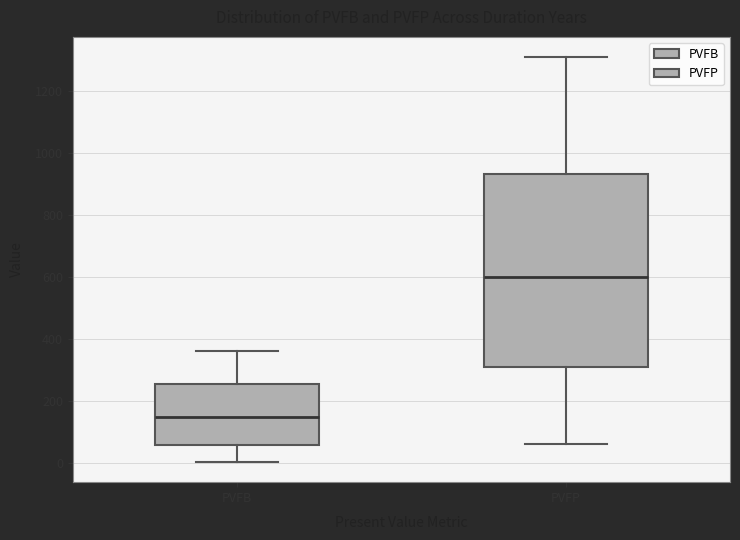

Where does the lower whisker of the box for PVFB end on the y-axis? The values are not printed on the chart, so give them approximately, as read against the axis.

0